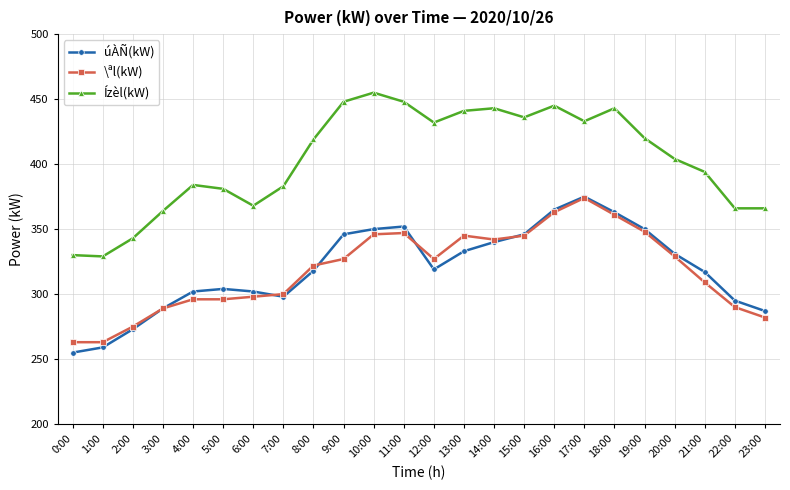

The Ízèl(kW) series shows 432 at 12:00. True or false?

True